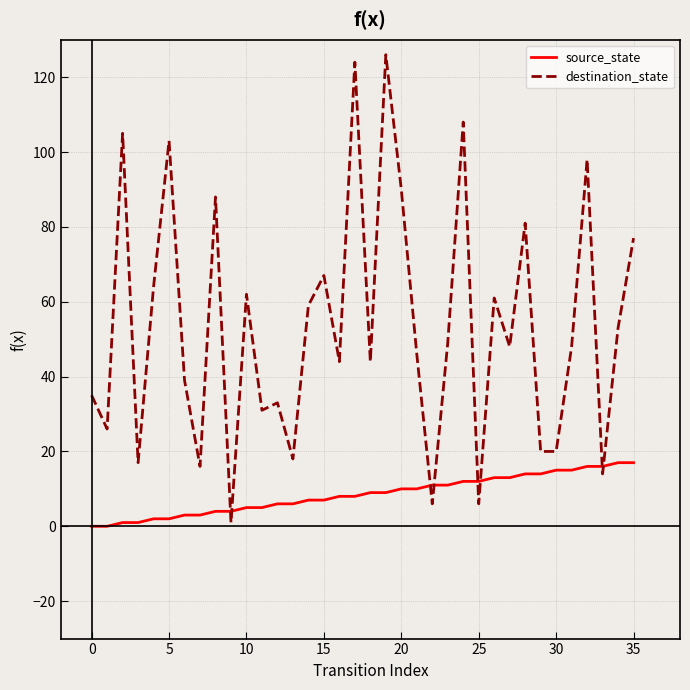

Rank the series by their maximum value, from lowest to highest.

source_state, destination_state